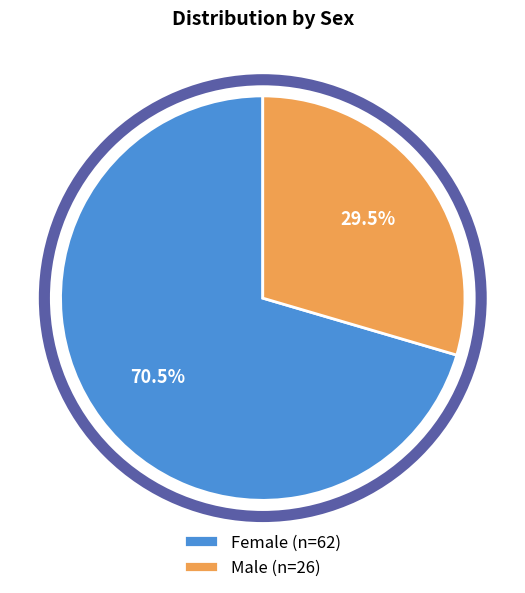

Does Female (n=62) account for over 50% of the chart?

Yes